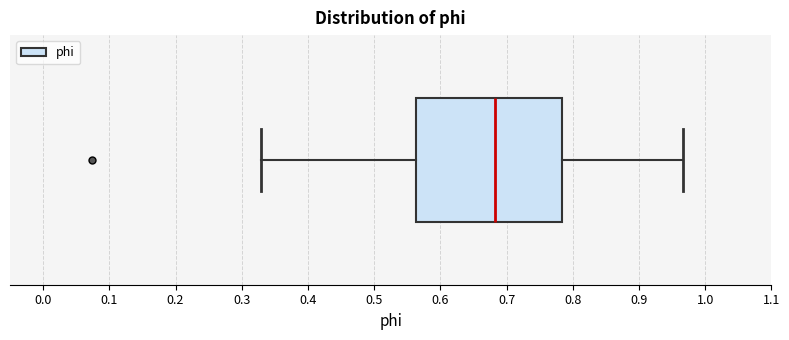

Transcribe this box plot: give where the median line is, the range the box spans, and where the two whiskers end, as read against the x-axis. The values are not printed on the chart, so give them approximately, as read against the axis.

median 0.68, box 0.56 to 0.78, whiskers 0.33 to 0.97